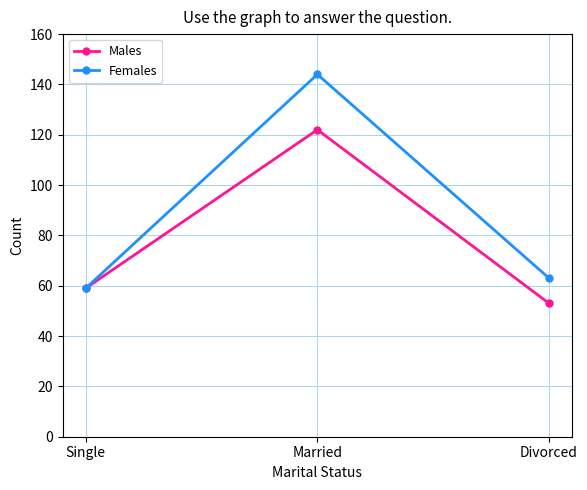

What is the label of the 1st point from the right?

Divorced